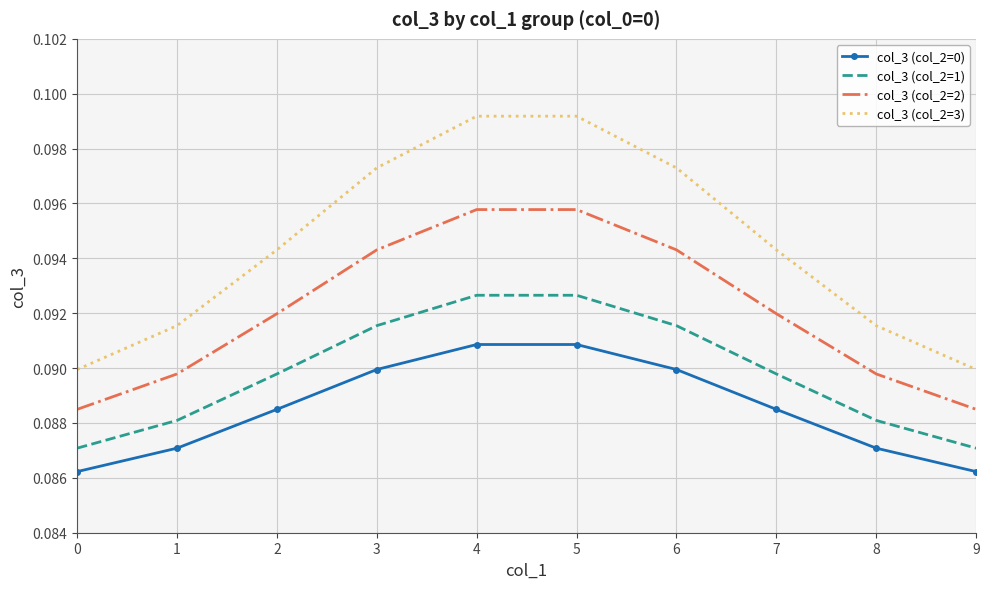

Rank the series by their maximum value, from highest to lowest.

col_3 (col_2=3), col_3 (col_2=2), col_3 (col_2=1), col_3 (col_2=0)